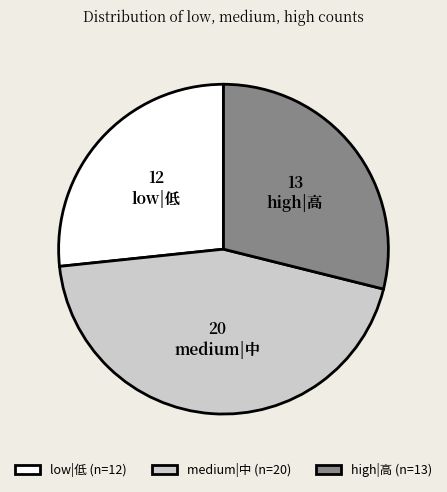

Does low|低 account for over 50% of the chart?

No